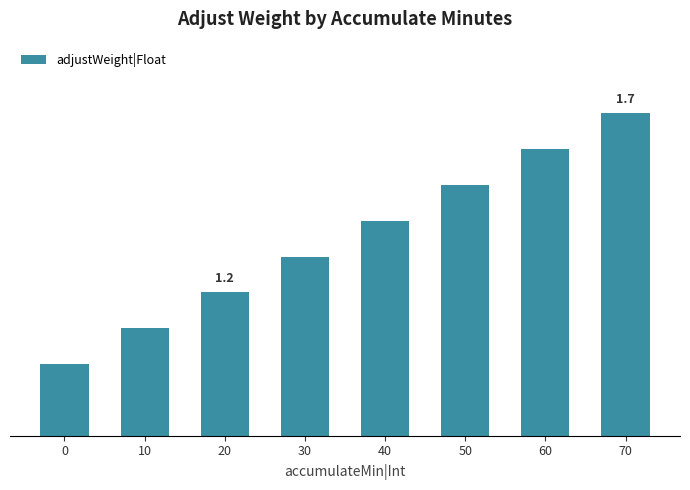

Are the bars horizontal?

No